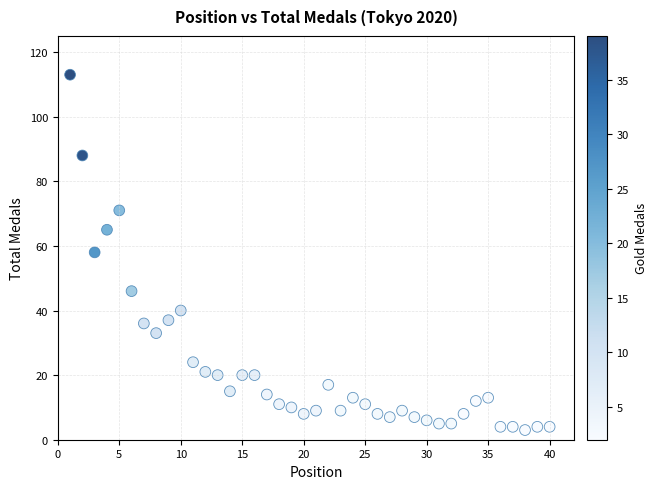

What is the range of X values (max minus min)?

39